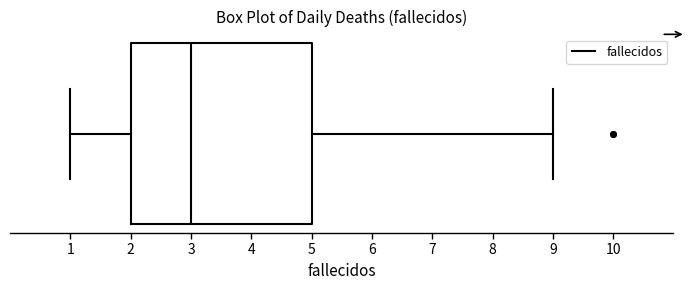

Where does the right whisker of the box end on the x-axis? The values are not printed on the chart, so give them approximately, as read against the axis.

9